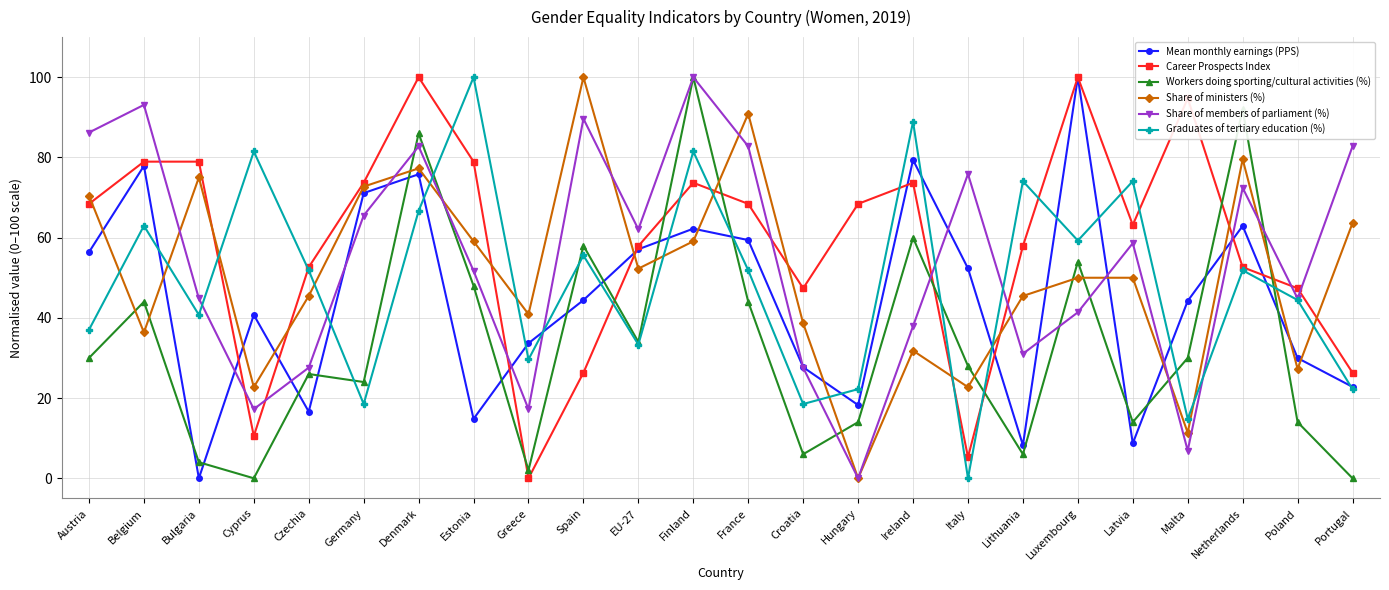

Where do Workers doing sporting/cultural activities (%) and Mean monthly earnings (PPS) first cross each other?

Belgium and Bulgaria